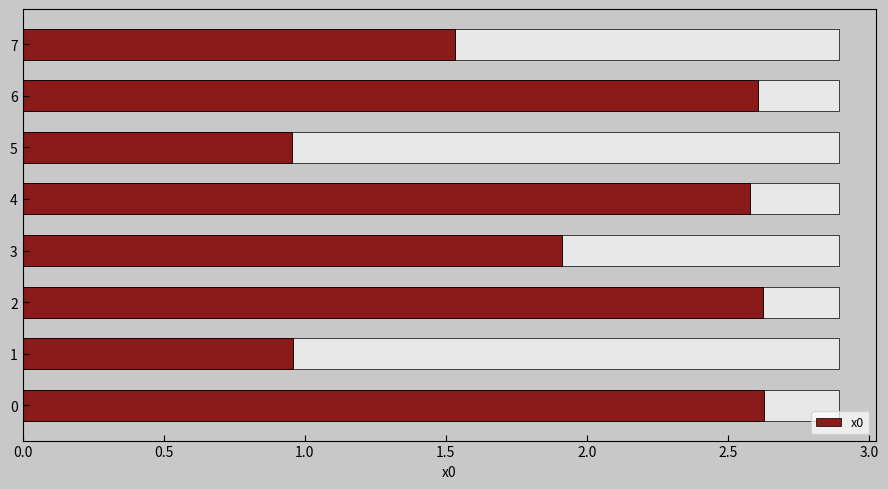

How many data points are above 2?

4